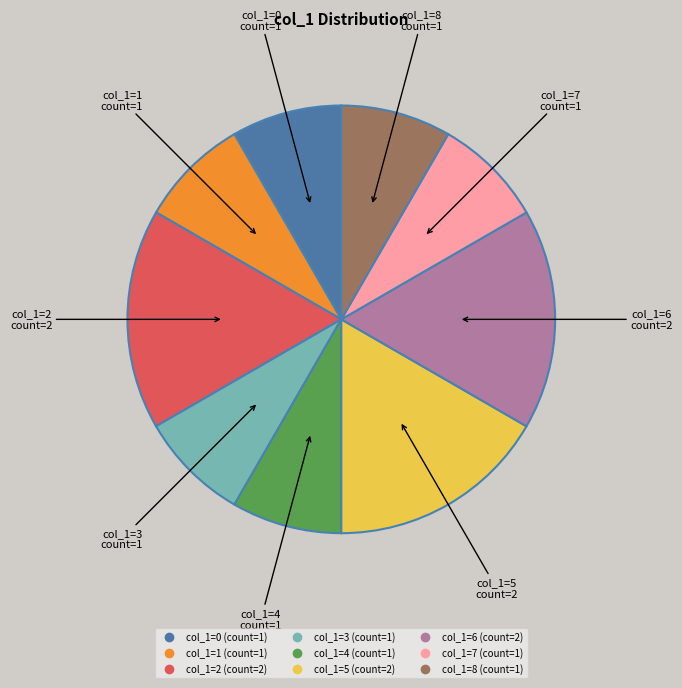

Is there any slice that represents more than half of the pie?

No